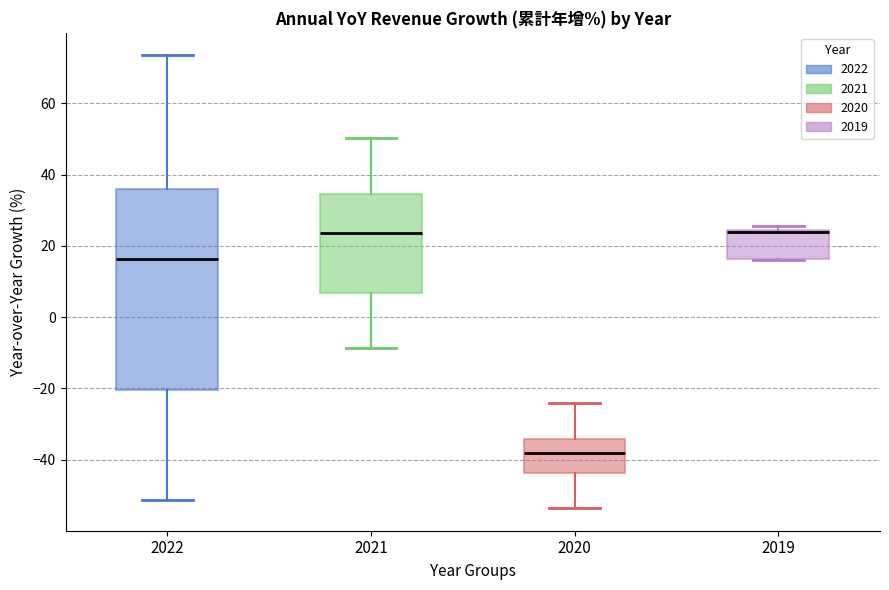

Reading left to right, read every box against the y-axis: the position of its median line, the range the box covers, and the ends of its whiskers. The values are not printed on the chart, so give them approximately, as read against the axis.

2022: median 16, box -20 to 36, whiskers -52 to 74
2021: median 24, box 6 to 34, whiskers -8 to 50
2020: median -38, box -44 to -34, whiskers -54 to -24
2019: median 24 (drawn on the box's upper edge), box 16 to 24, whiskers 16 to 26